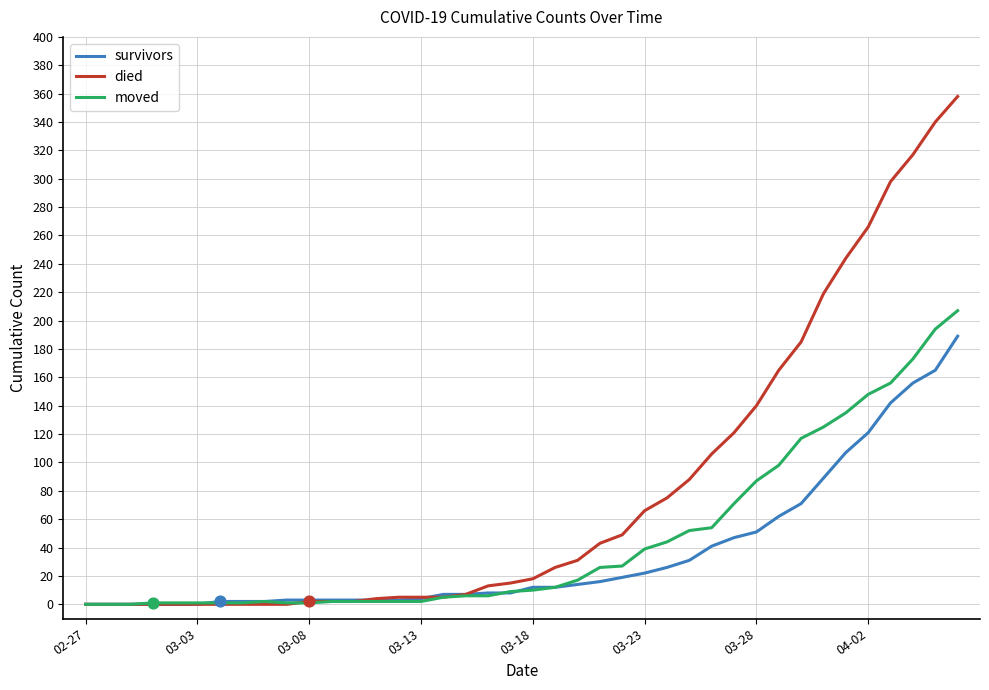

Which series has the largest range (max minus min)?

died